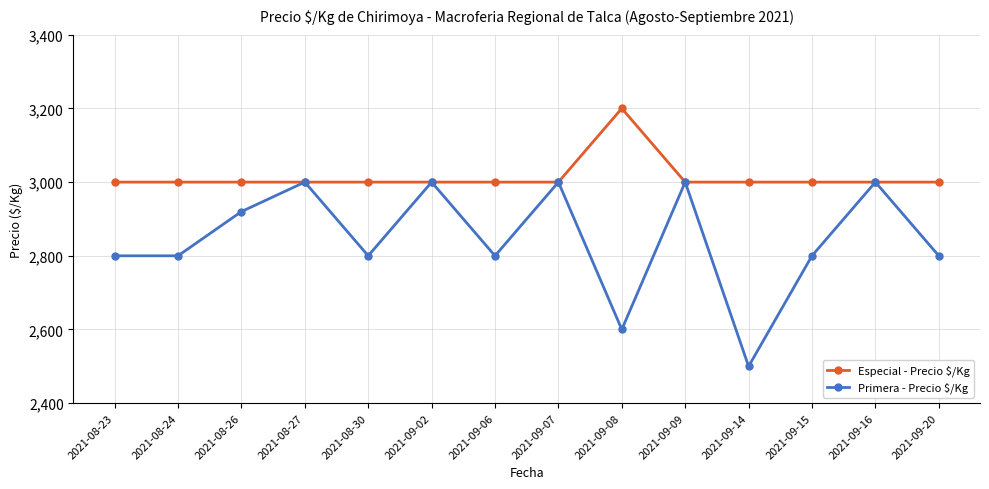

Does the chart have visible grid lines?

Yes